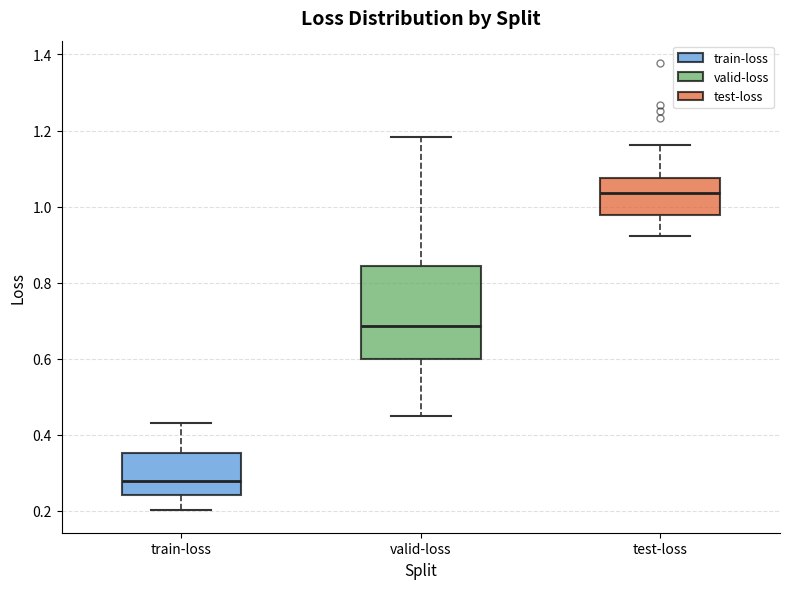

Where is the lower edge of the box for train-loss on the y-axis? The values are not printed on the chart, so give them approximately, as read against the axis.

0.24